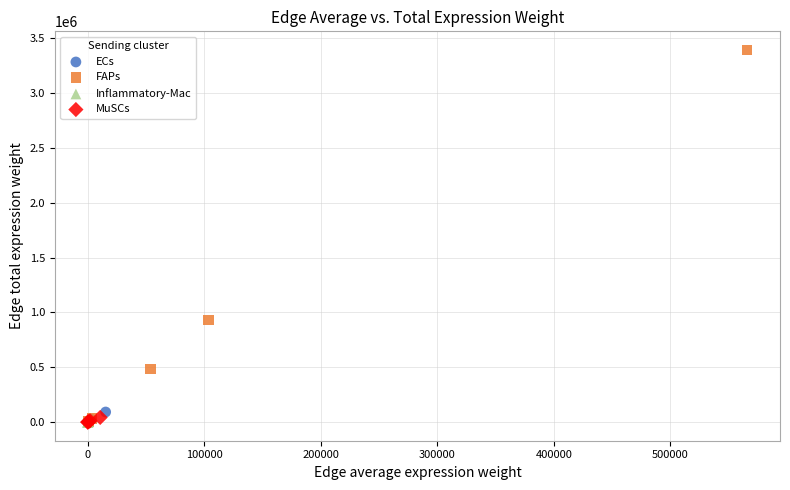

Which series contains the highest Y value?

FAPs